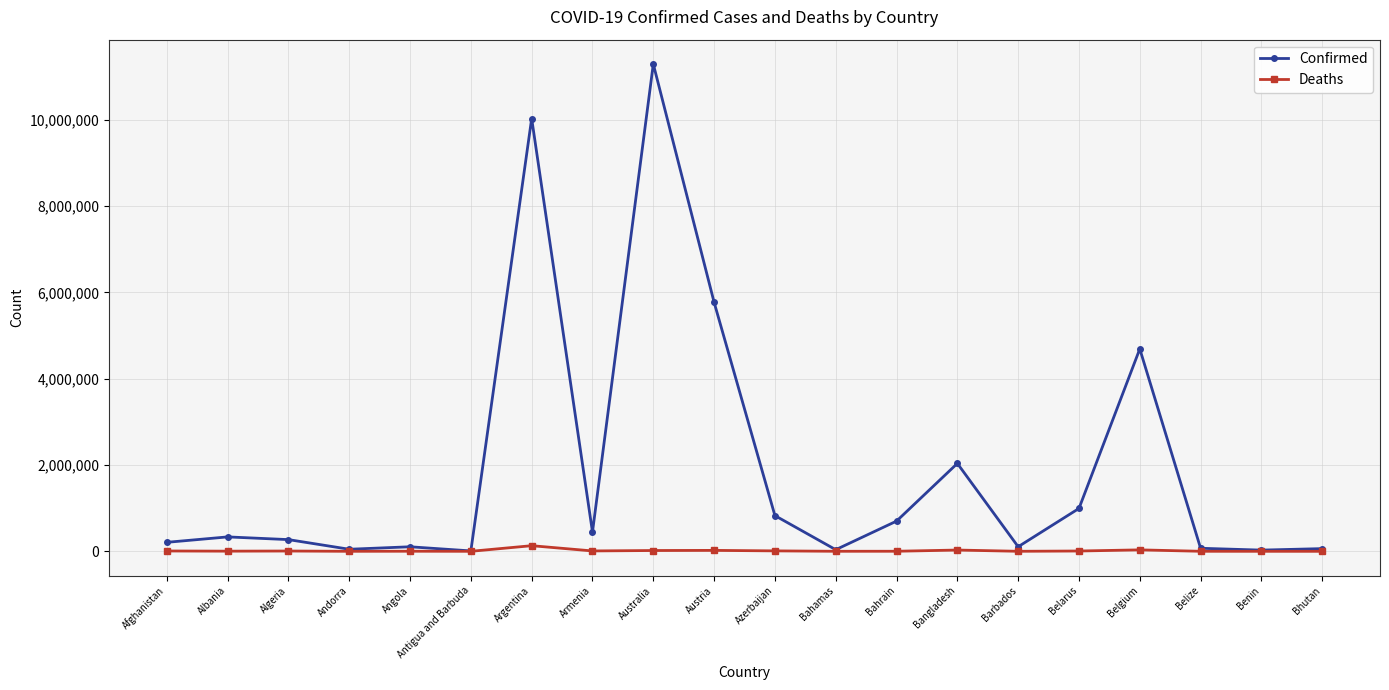

What is the maximum value for Deaths?

130394